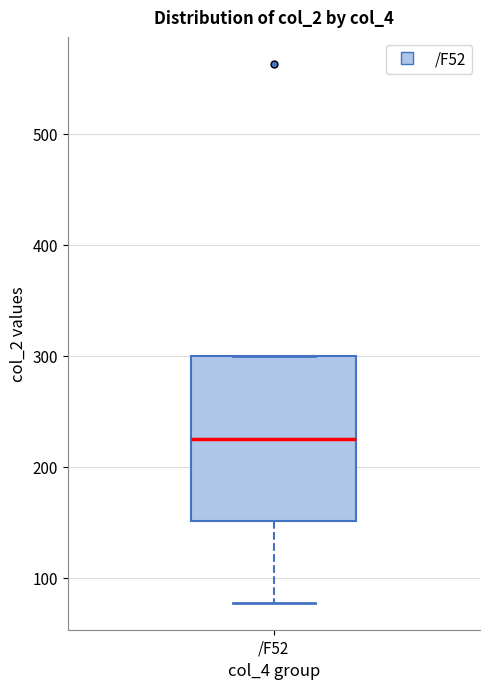

Read this box plot against the y-axis: the position of the median line, the range covered by the box, and the ends of both whiskers. The values are not printed on the chart, so give them approximately, as read against the axis.

median 220, box 150 to 300, whiskers 80 to 300